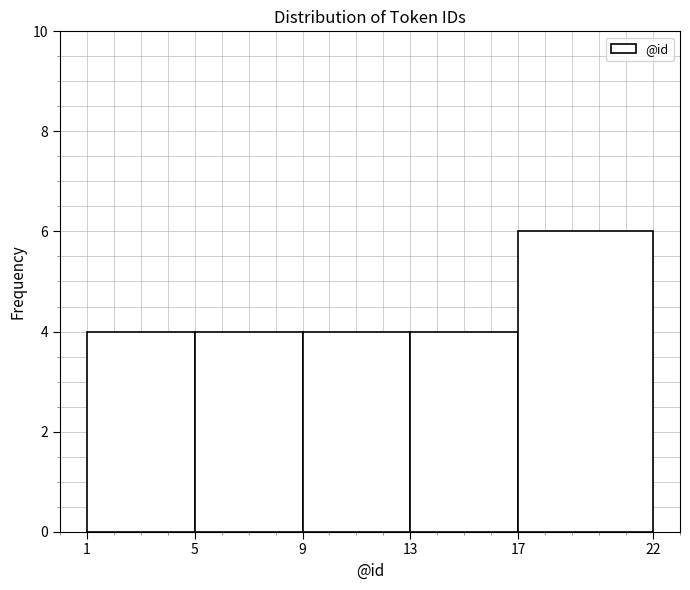

What is the height of the bar covering 13 to 17 on the x-axis? The values are not printed on the chart, so give them approximately, as read against the axis.

4